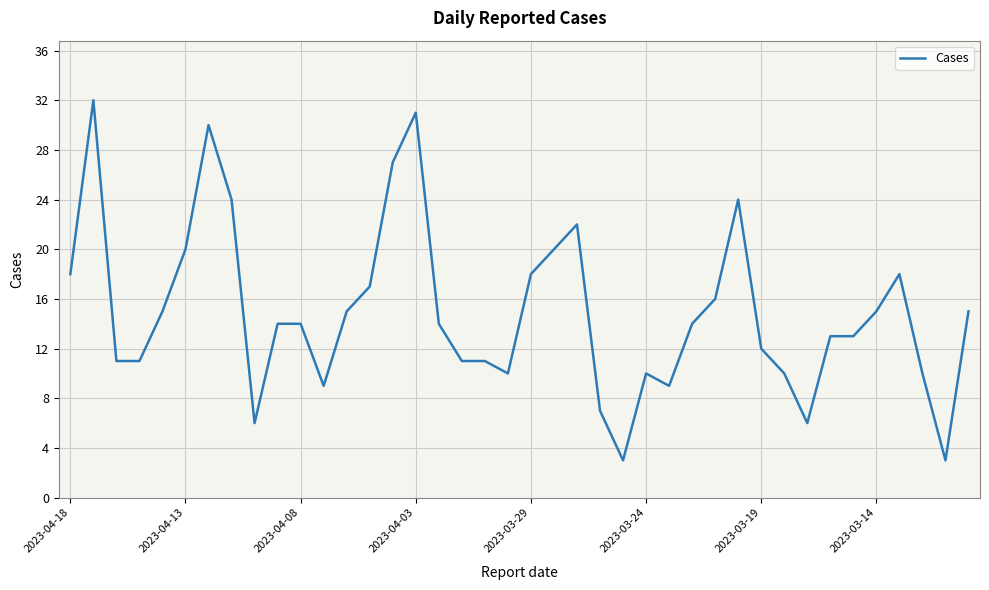

How many distinct data groups are displayed?

1